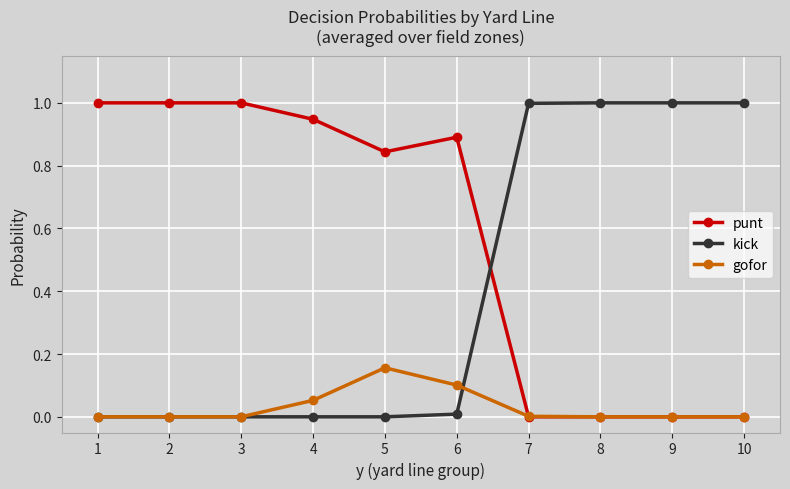

True or false: punt has a value of 0.9 at 4.

True